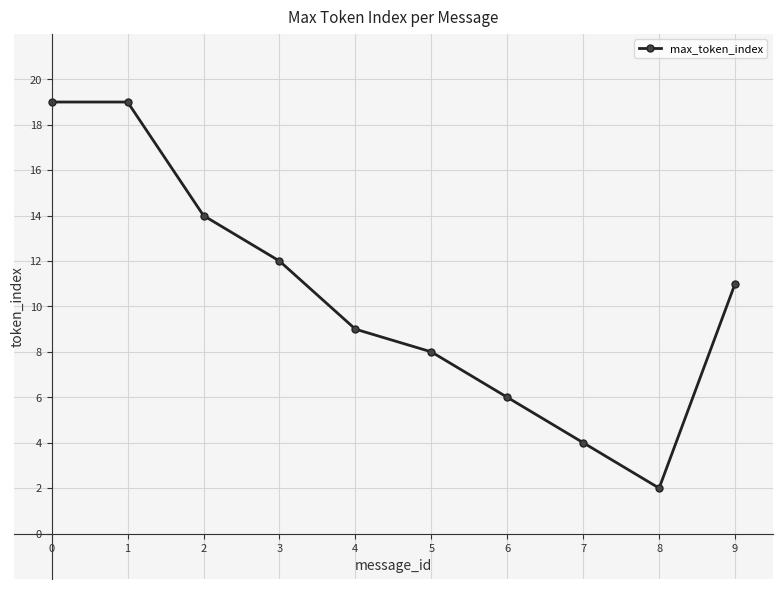

What is the value of the 10th point from the left?

11